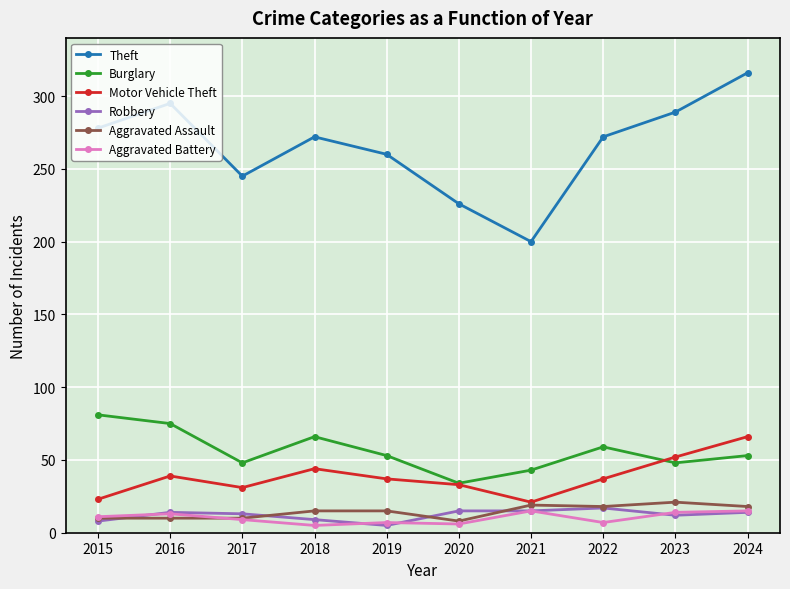

How many lines are shown in the chart?

6